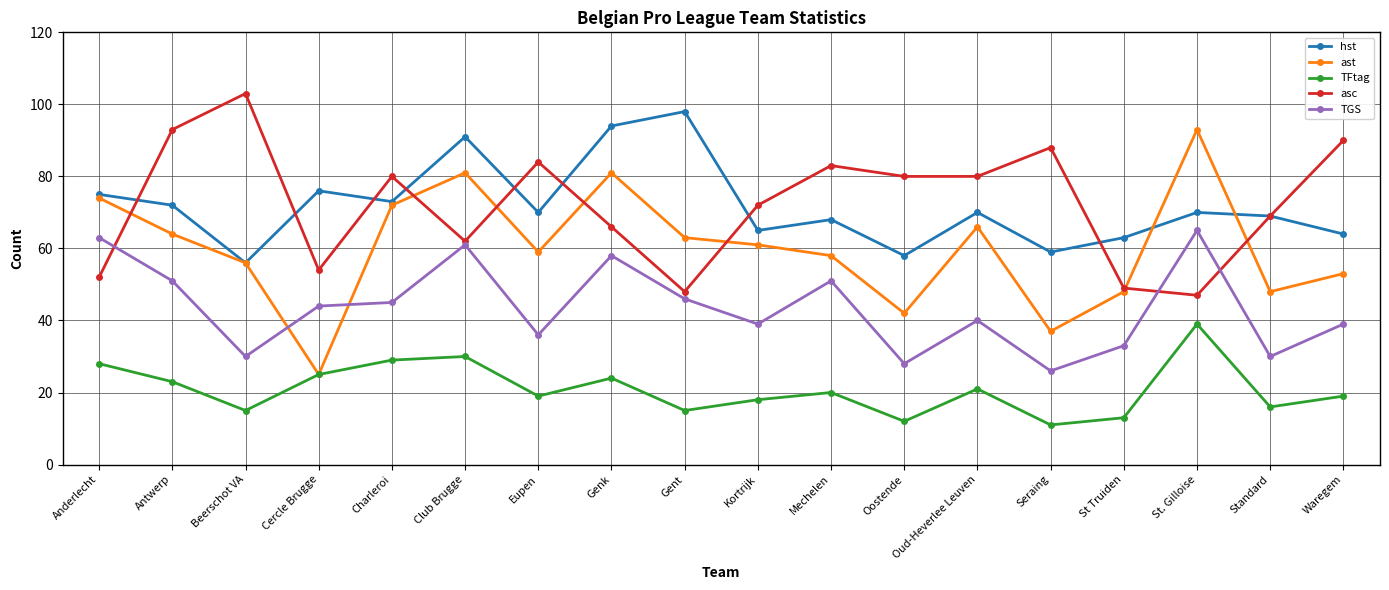

True or false: TFtag and TGS cross at least once.

False